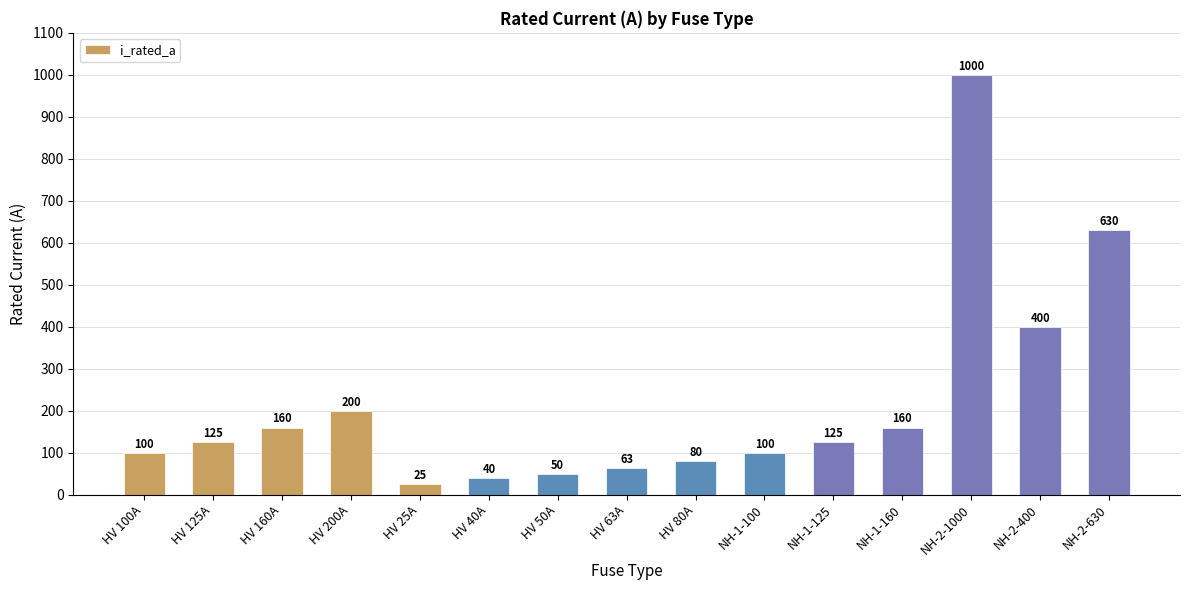

What is the label of the 12th bar from the right?

HV 200A